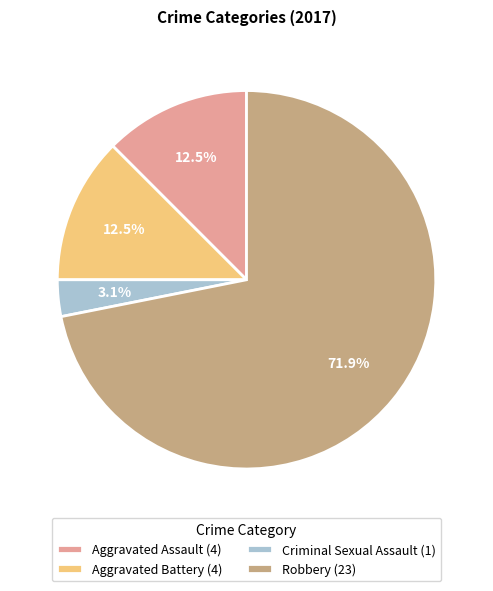

Is the sum of Aggravated Assault (4) and Criminal Sexual Assault (1) greater than half?

No